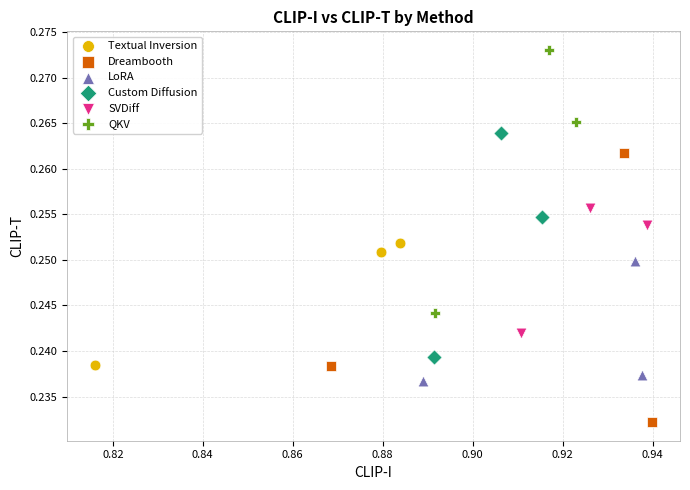

Which series contains the highest Y value?

QKV